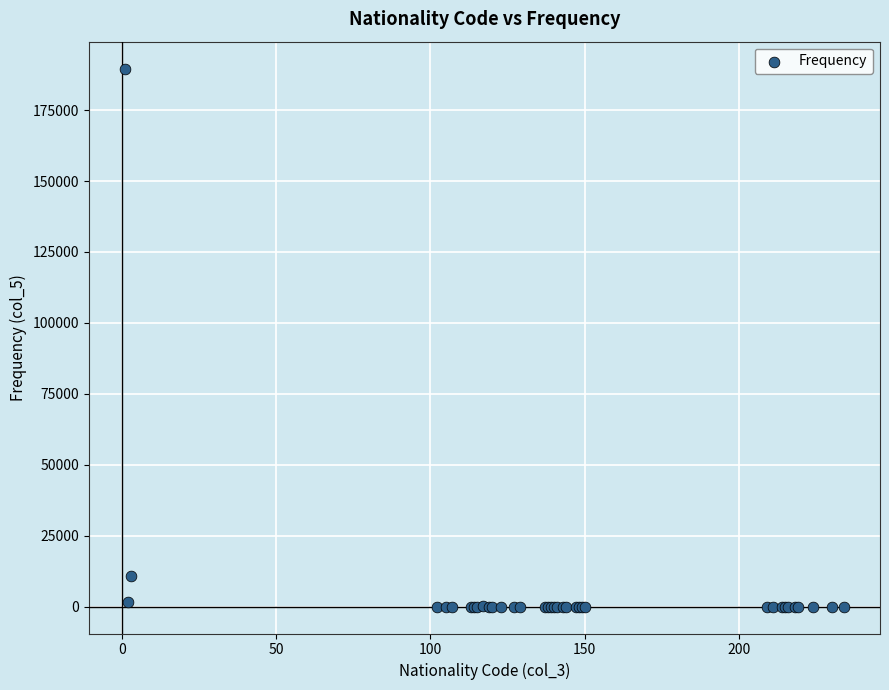

What Y value in the scatter plot is closest to 94814?

10875